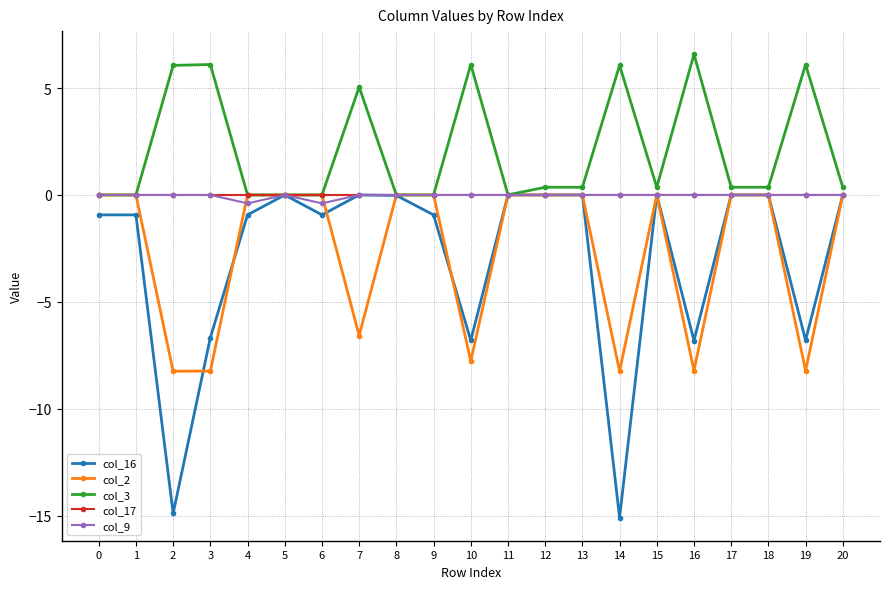

True or false: col_3 has more than 1 interior local peaks.

True